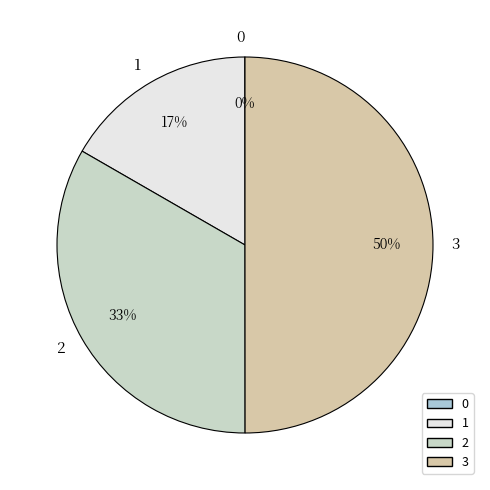

True or false: 1 accounts for 17% of the total.

True